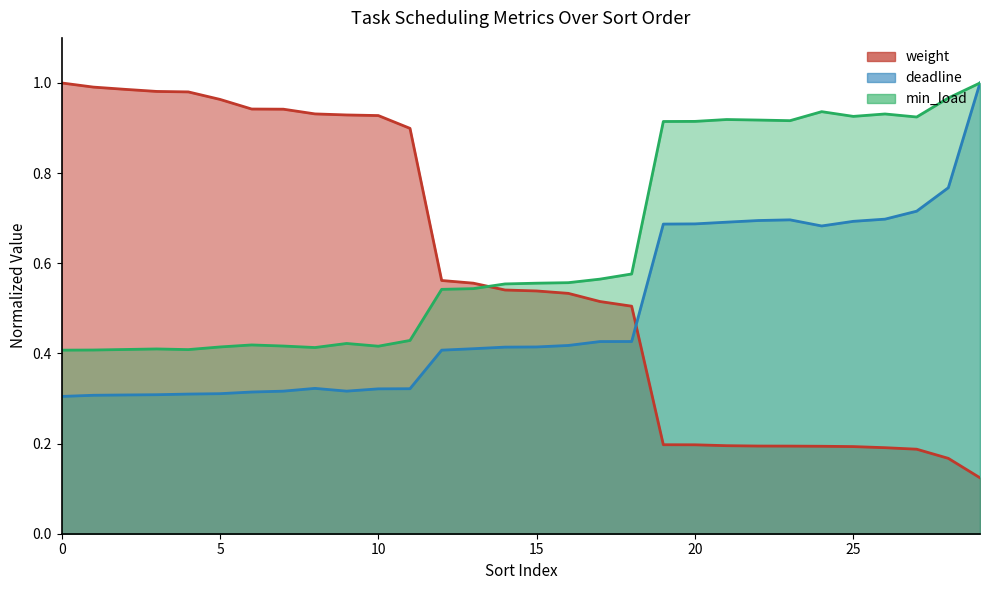

At how many categories does at least one series exceed 0?

30